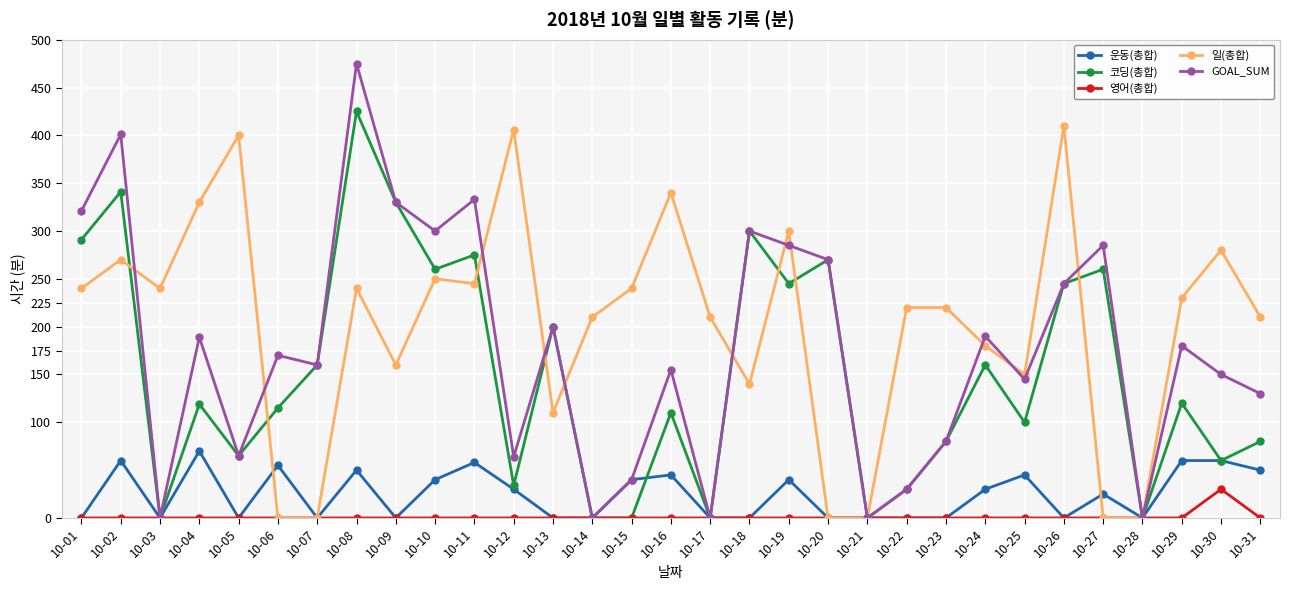

Where is the first local maximum for 운동(총합)?

10-02